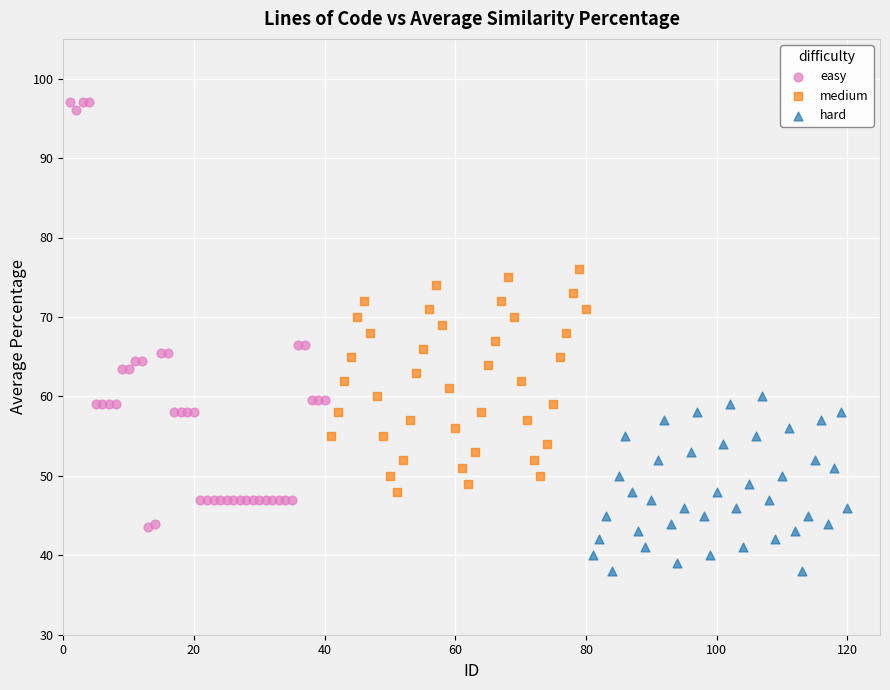

Which series contains the highest Y value?

easy